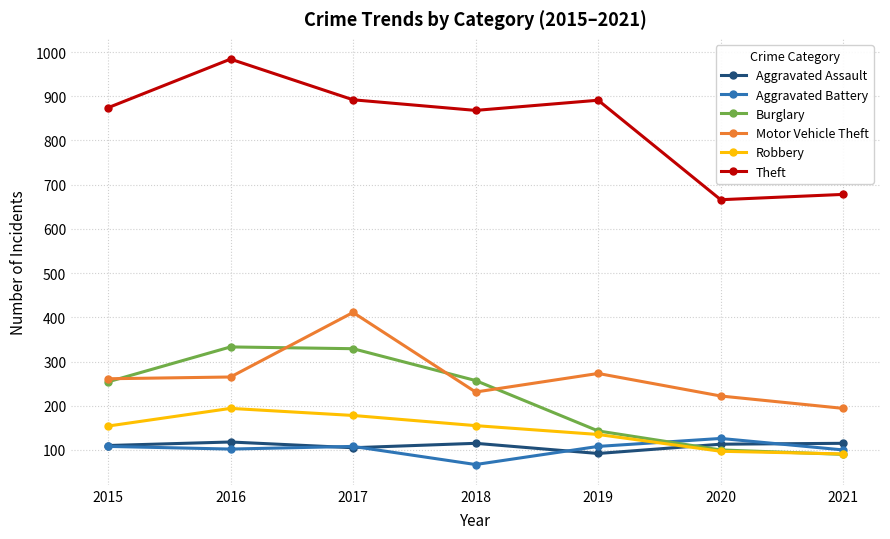

The Motor Vehicle Theft series shows 253 at 2017. True or false?

False